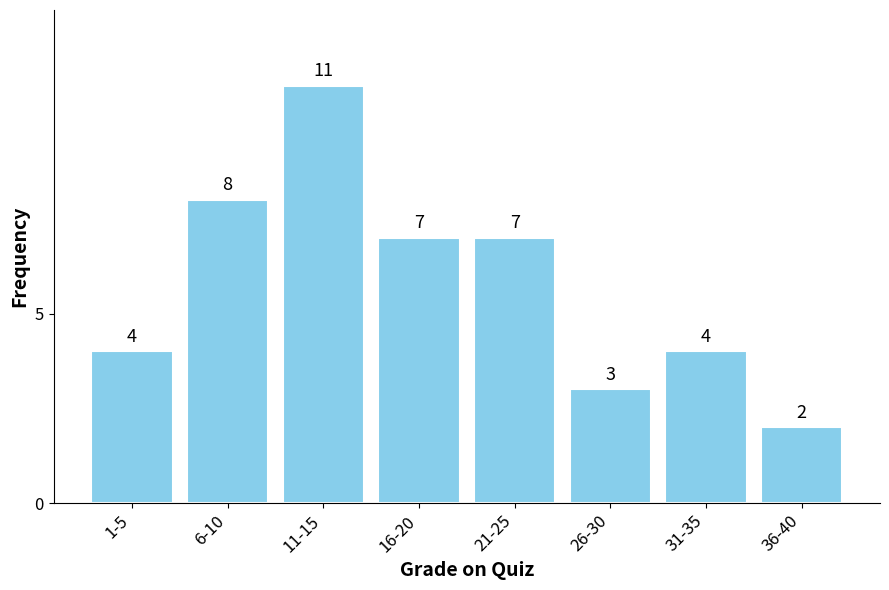

Reading left to right, what are all the values shown in this chart?

1-5=4	6-10=8	11-15=11	16-20=7	21-25=7	26-30=3	31-35=4	36-40=2